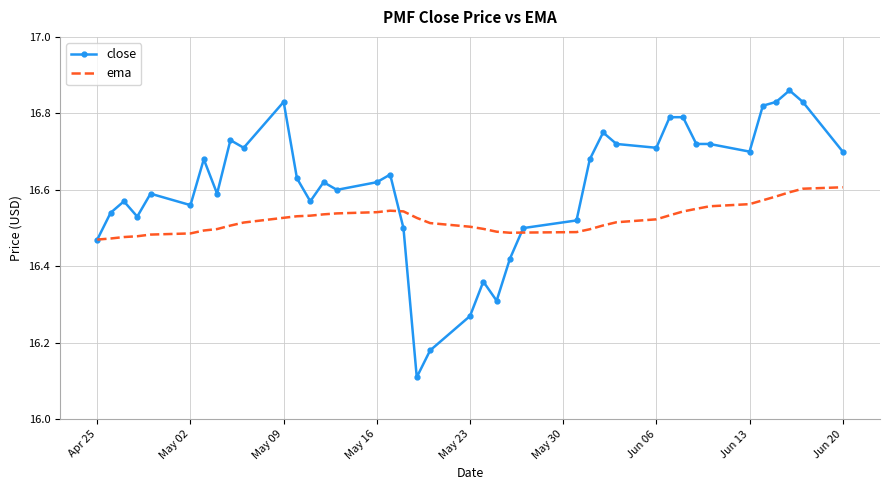

Which series has the widest spread of values?

close